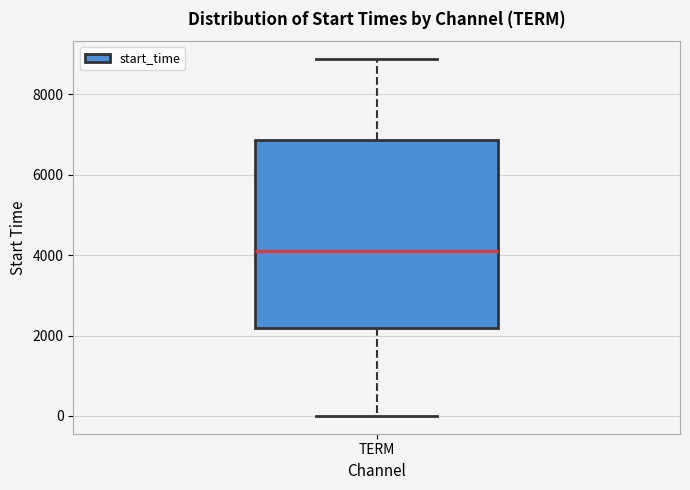

Where is the upper edge of the box for TERM on the y-axis? The values are not printed on the chart, so give them approximately, as read against the axis.

6800